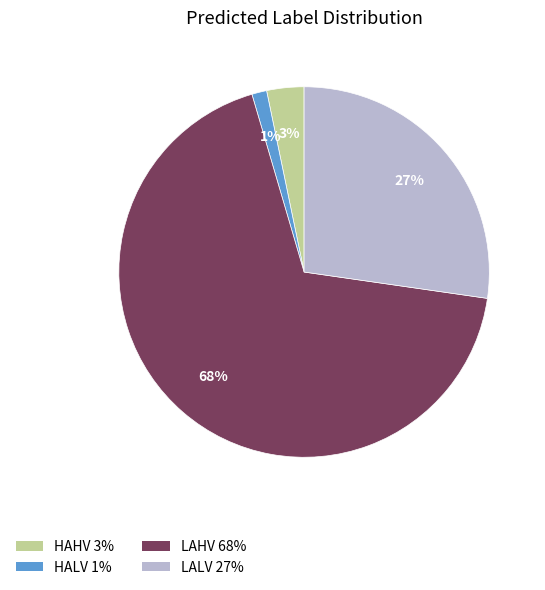

What is the ratio of the value at HAHV to the value at LALV?

0.1